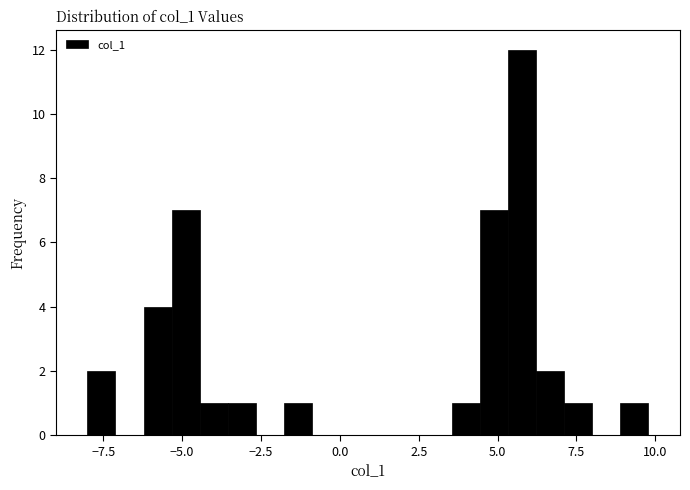

Read against the x-axis, roughly where is the centre of the tallest bar?

6.0